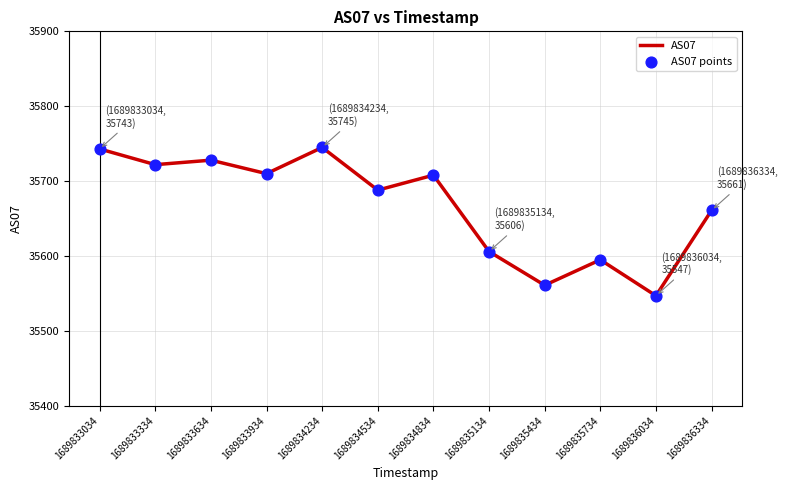

At which category does the chart reach its minimum across all series?

1689836034